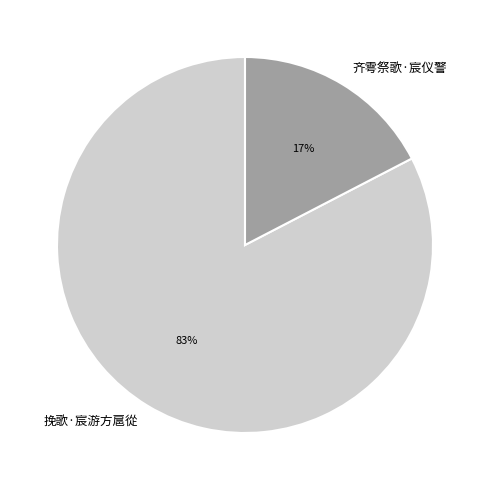

What percentage is the 齐雩祭歌·宸仪警 slice, to the nearest percent?

17%